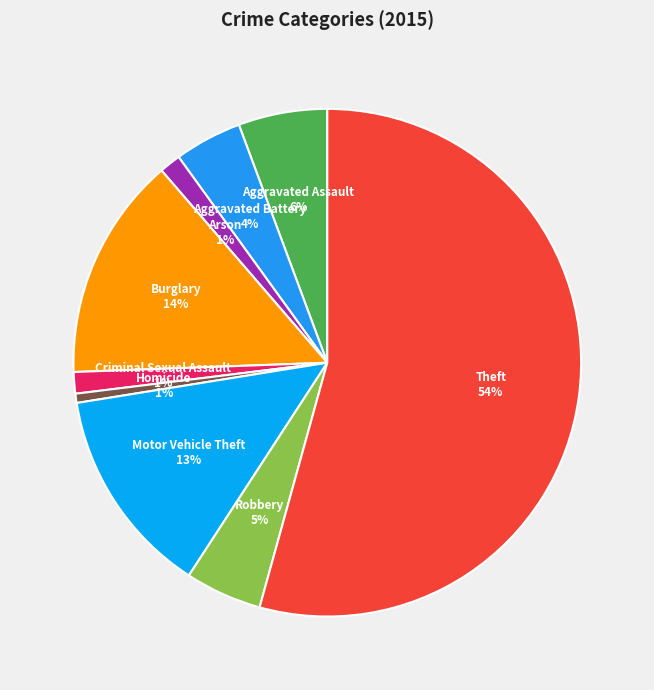

To the nearest percent, what is the difference between the Aggravated Assault and Robbery slice percentages?

1%